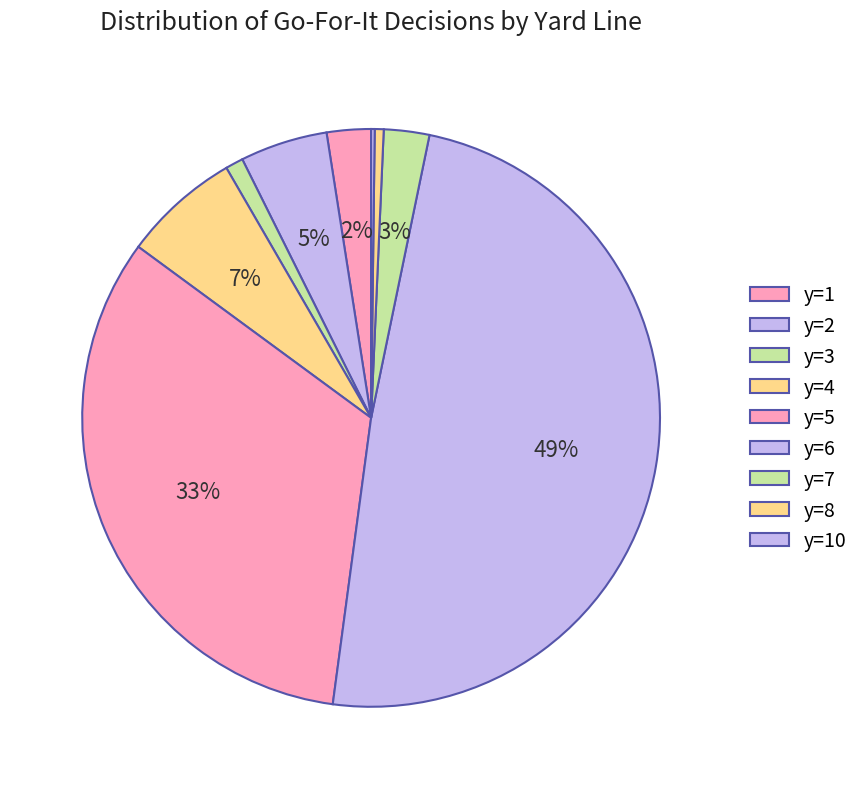

To the nearest percent, what is the difference between the largest and smallest slice percentages?

49%